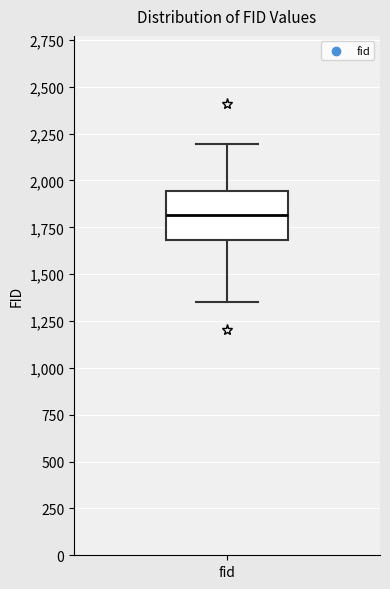

Transcribe this box plot: give where the median line is, the range the box spans, and where the two whiskers end, as read against the y-axis. The values are not printed on the chart, so give them approximately, as read against the axis.

median 1800, box 1700 to 1950, whiskers 1350 to 2200